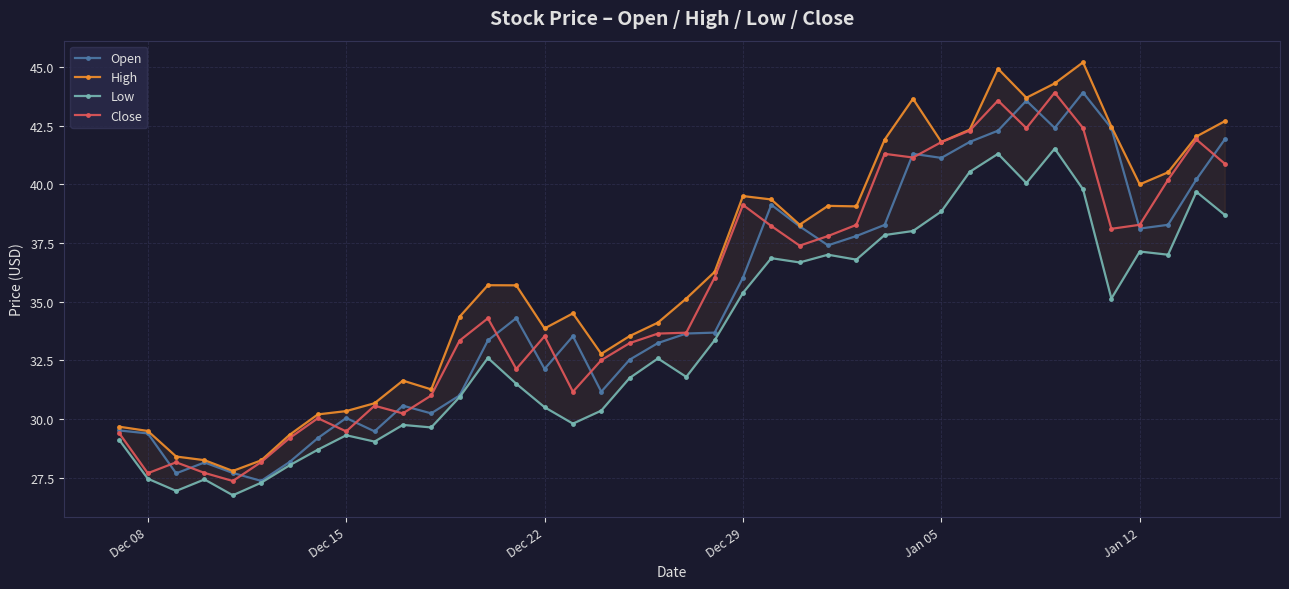

At which category does Close reach its first local valley?

Dec 08